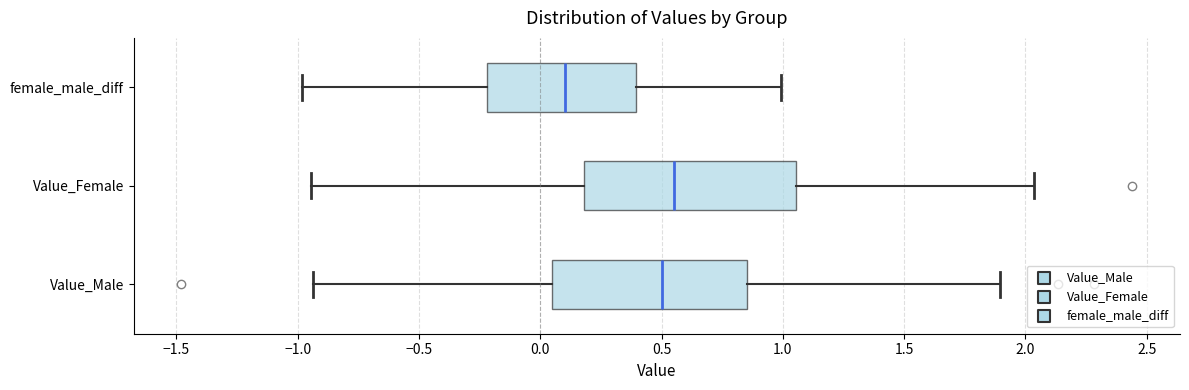

Reading bottom to top, transcribe this box plot: for each box, give where its median line is, the range the box spans, and where its two whiskers end, as read against the x-axis. The values are not printed on the chart, so give them approximately, as read against the axis.

Value_Male: median 0.50, box 0.05 to 0.85, whiskers -0.95 to 1.90
Value_Female: median 0.55, box 0.20 to 1.05, whiskers -0.95 to 2.05
female_male_diff: median 0.10, box -0.20 to 0.40, whiskers -1.00 to 1.00